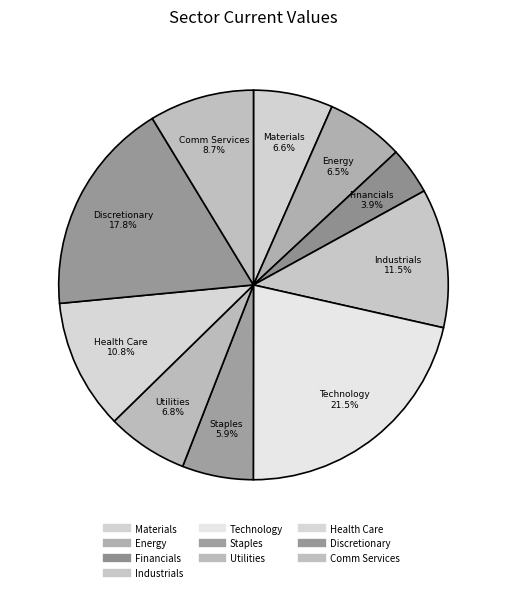

Count the number of slices in the pie.

10